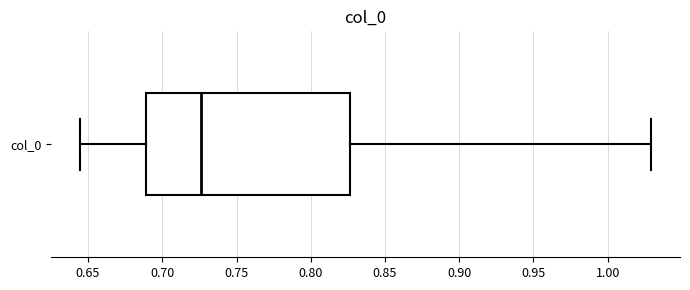

Transcribe this box plot: give where the median line is, the range the box spans, and where the two whiskers end, as read against the x-axis. The values are not printed on the chart, so give them approximately, as read against the axis.

median 0.725, box 0.690 to 0.825, whiskers 0.645 to 1.030